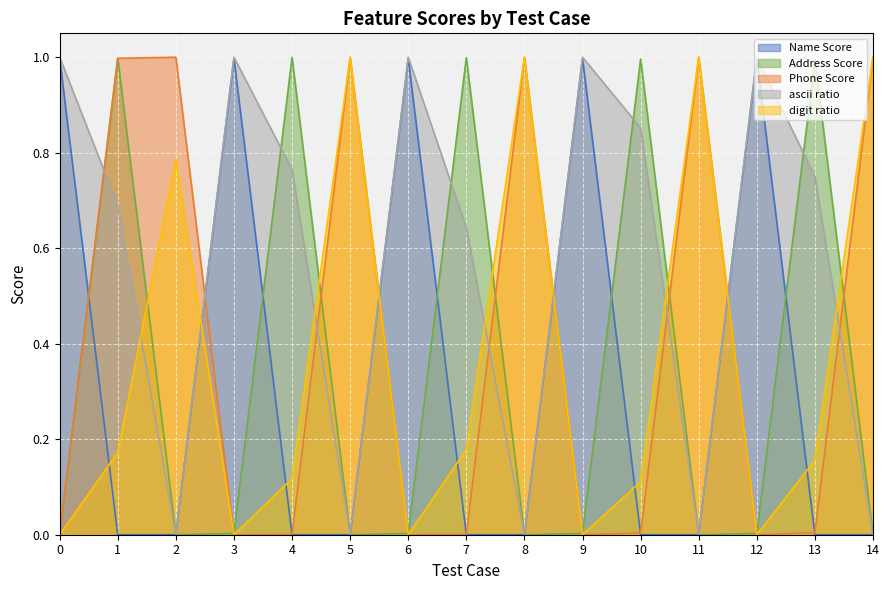

What is the sum of the ascii ratio values at 8 and 13?

0.8